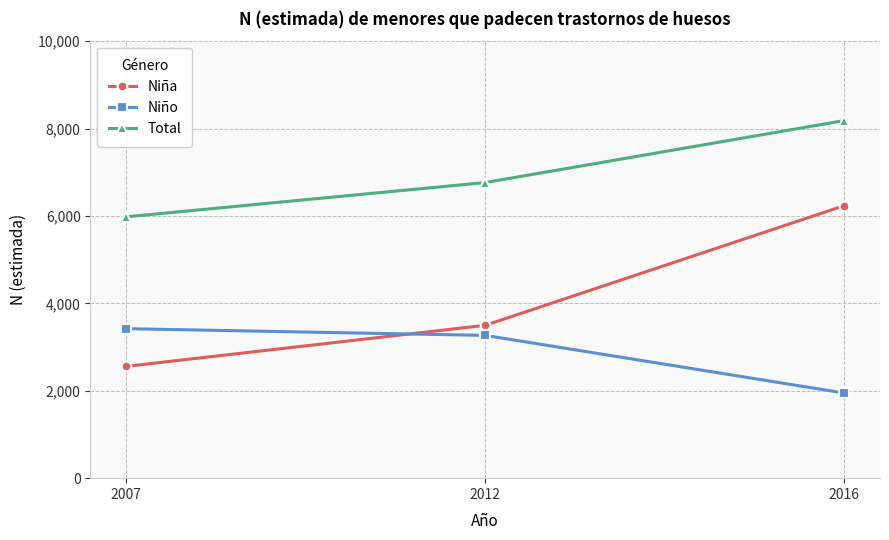

What is the value of the Niño point at the 2nd from the left?

3267